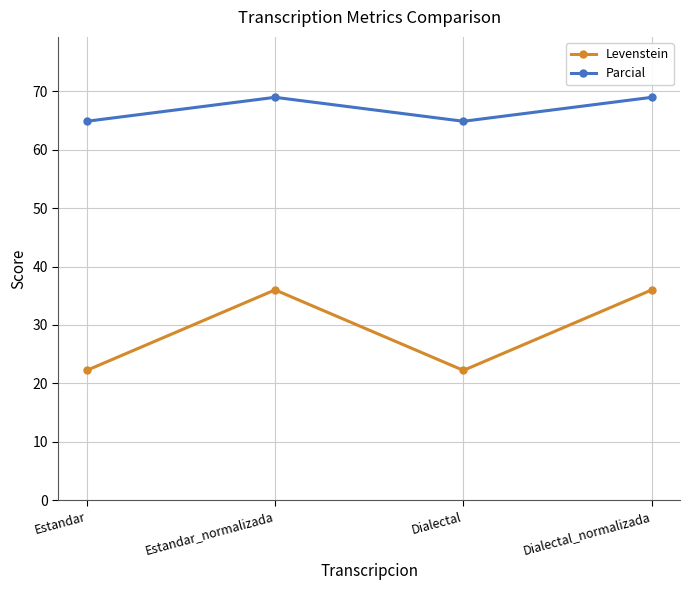

What is the label of the 2nd point from the left?

Estandar_normalizada